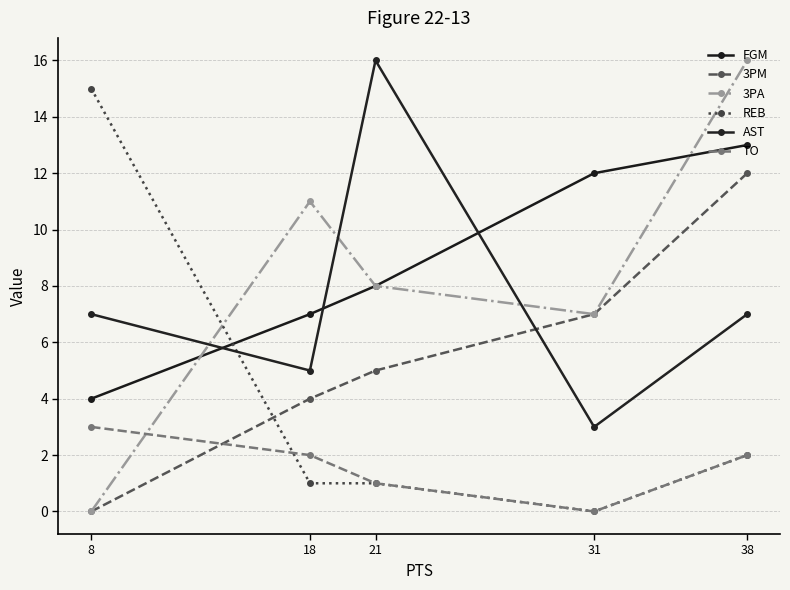

Which series has the largest total across all categories?

FGM